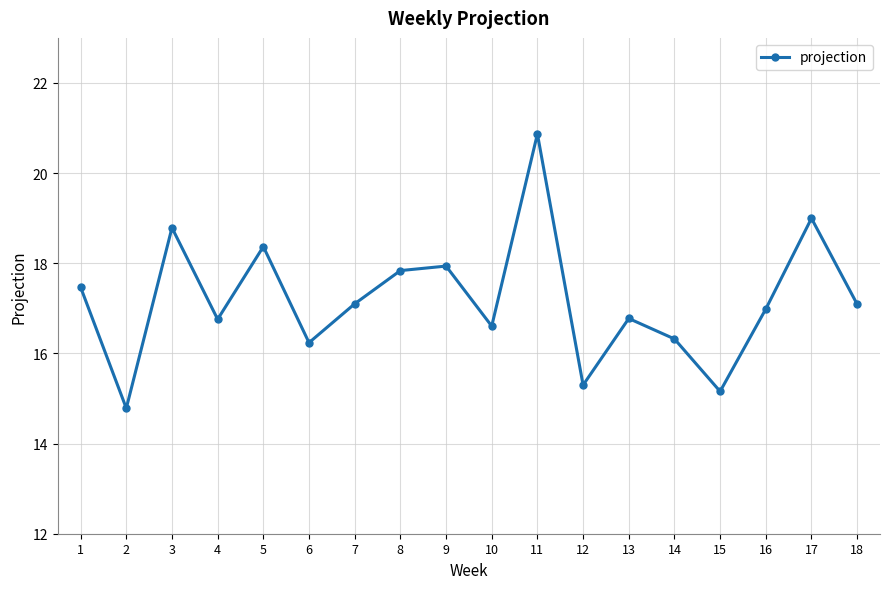

What is the value of the 9th point from the left?

17.9